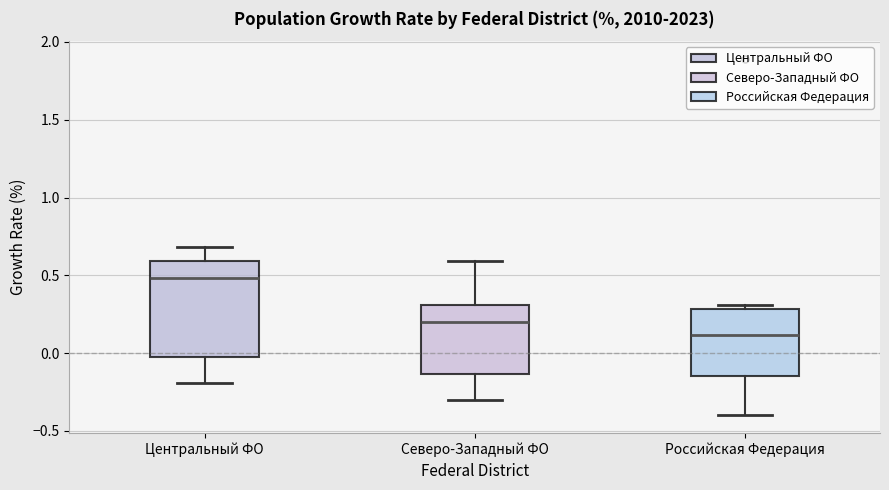

Where is the upper edge of the box for Российская Федерация on the y-axis? The values are not printed on the chart, so give them approximately, as read against the axis.

0.30